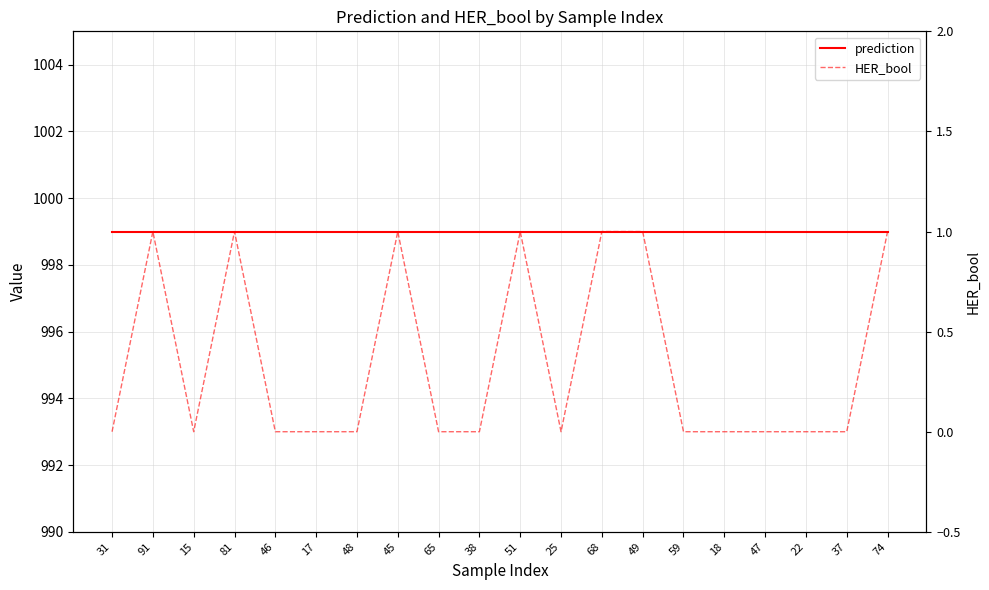

List the series in order of their peak value, lowest first.

HER_bool, prediction